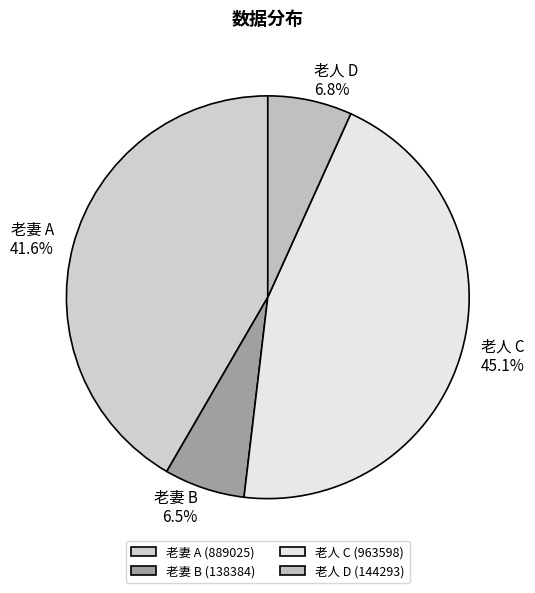

Does any single category account for the majority?

No